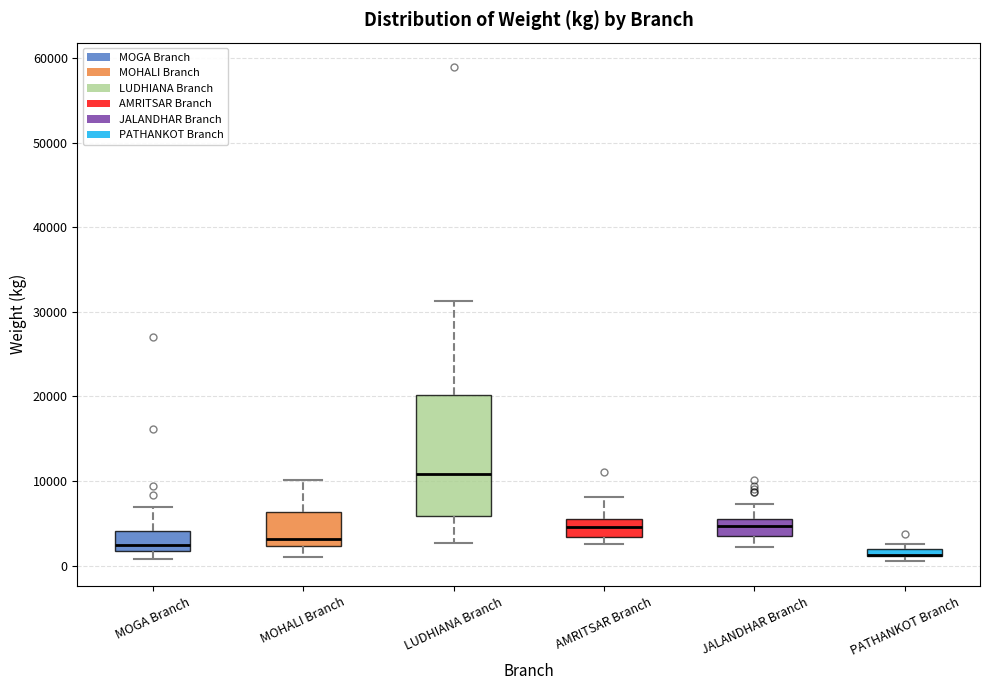

Comparing the boxes themselves (not the whiskers), which one is the tallest?

LUDHIANA Branch